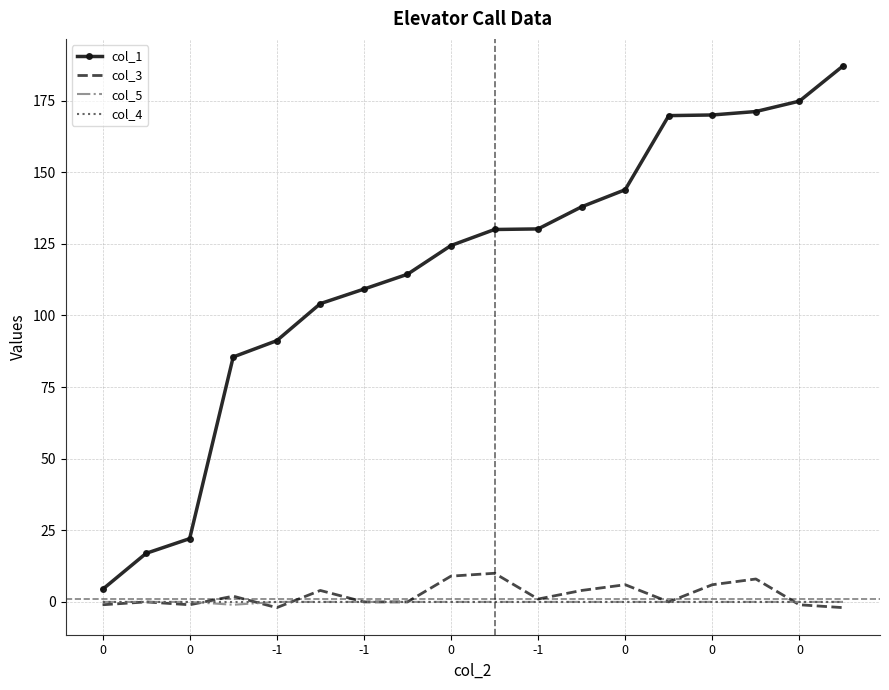

Which series has the largest total across all categories?

col_1